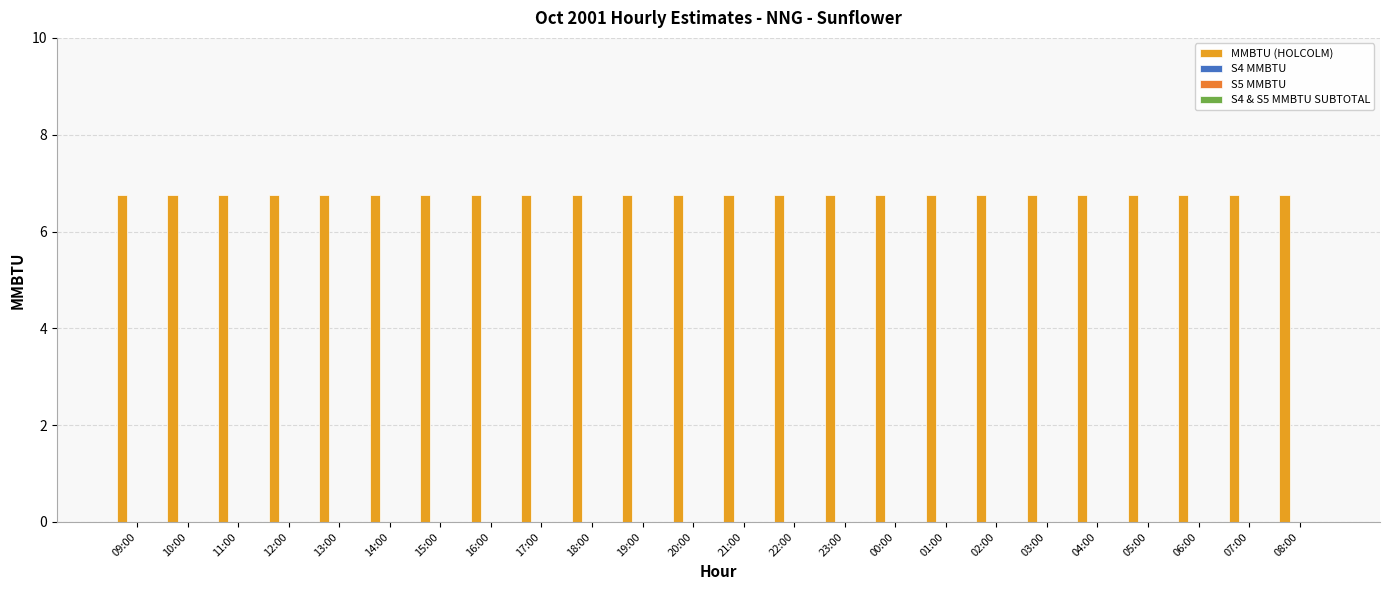

True or false: MMBTU (HOLCOLM) has a value of 6.8 at 21:00.

True